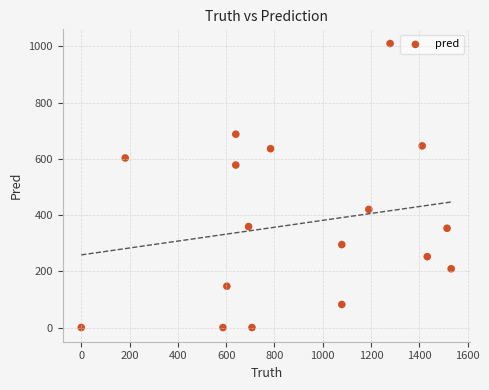

What is the range of Y values (max minus min)?

1010.0